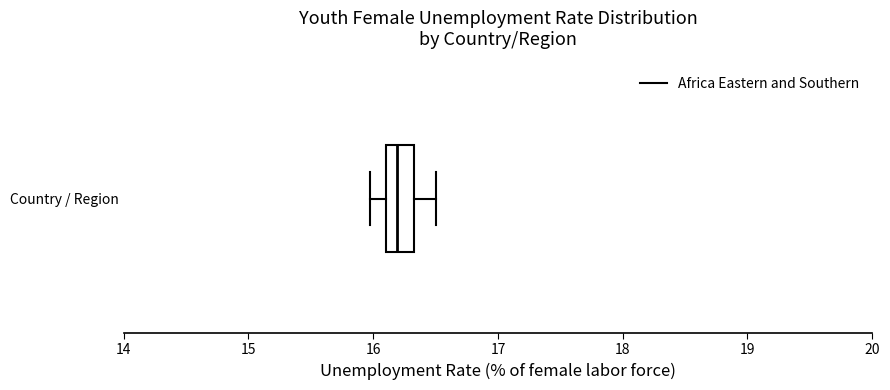

Where does the left whisker of the box for Country / Region end on the x-axis? The values are not printed on the chart, so give them approximately, as read against the axis.

16.0